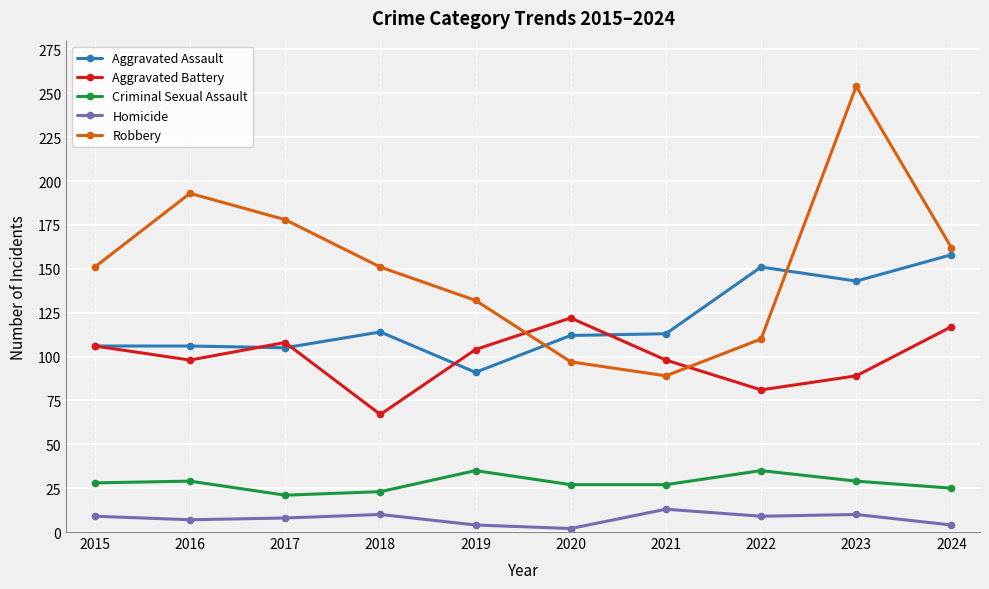

What is the difference between the maximum and second lowest values in the Aggravated Assault series?

53